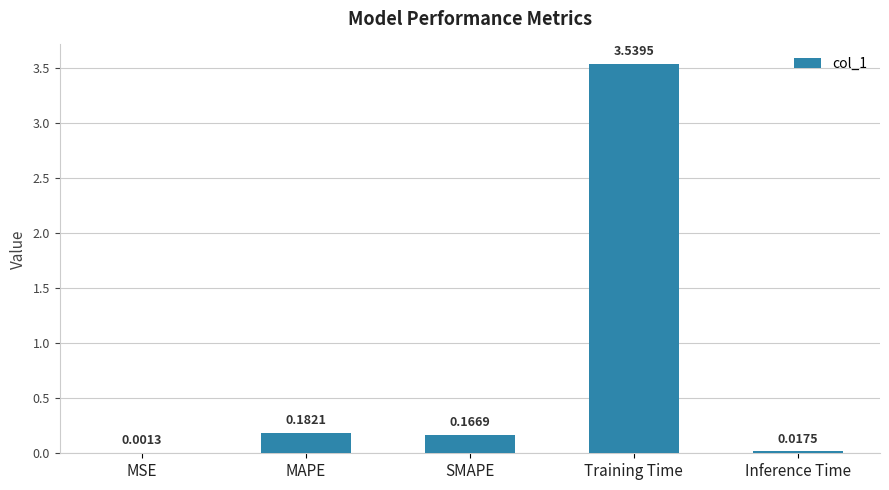

What is the sum of all values?

3.9